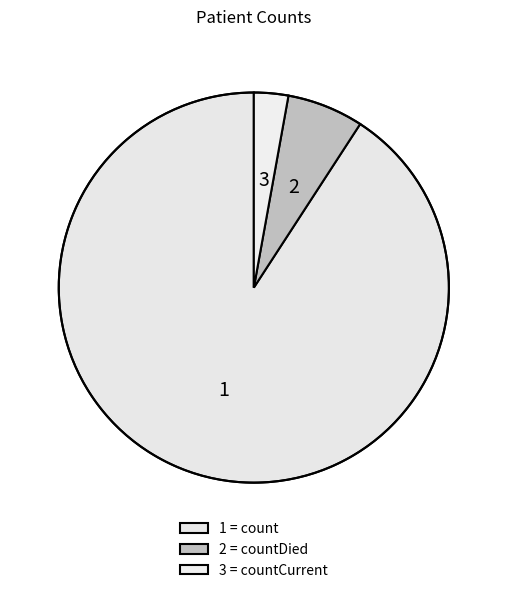

Which category has the smallest portion of the pie?

countCurrent